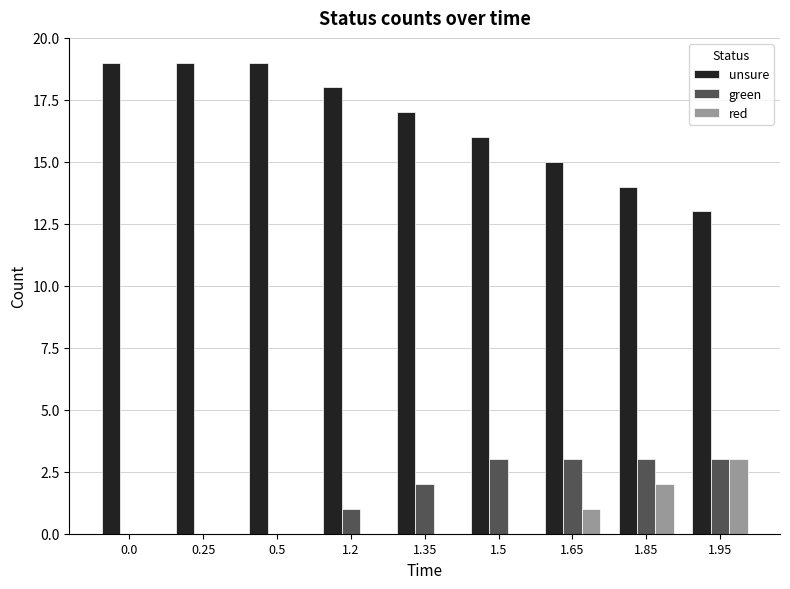

Count the number of data series in this chart.

3